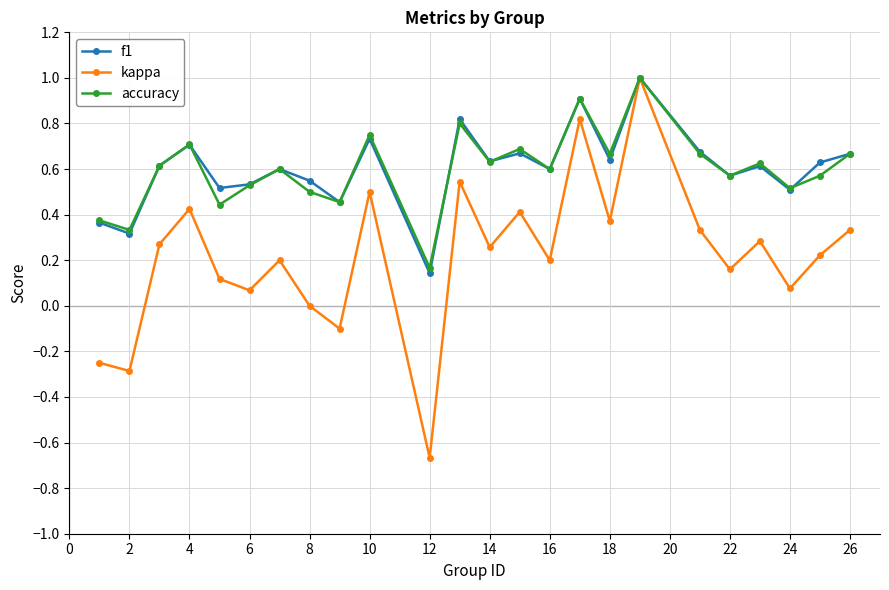

What is the maximum value for kappa?

1.0